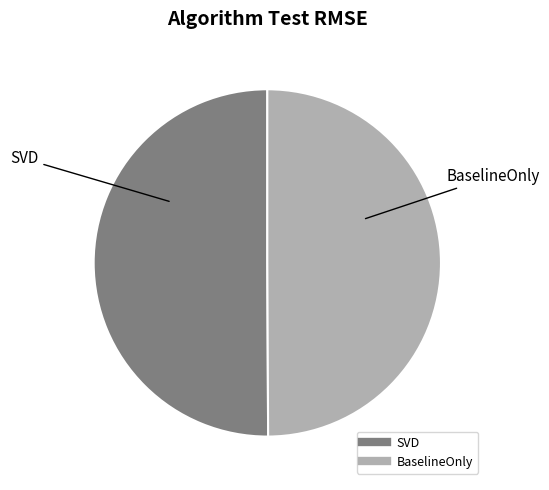

Do SVD and BaselineOnly together represent more than half of the pie?

Yes